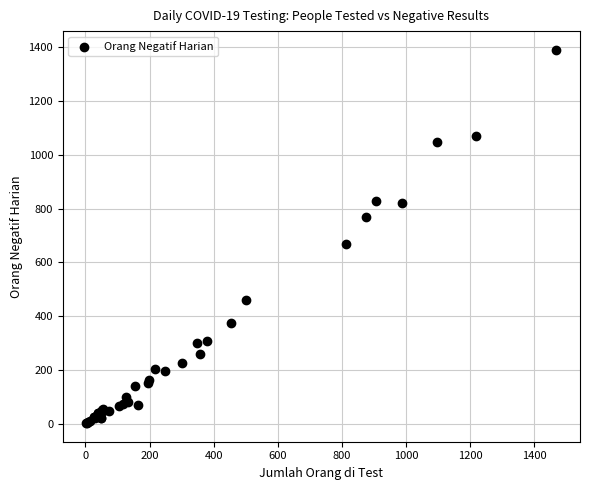

What Y value in the scatter plot is closest to 696?

668